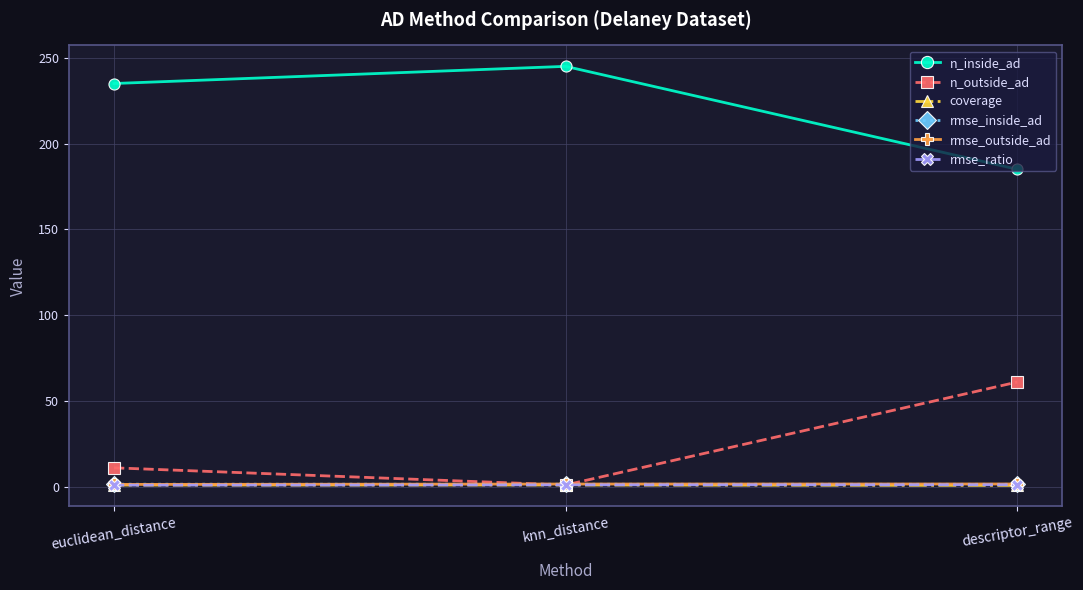

Is the value of n_outside_ad at euclidean_distance greater than the value of n_inside_ad at euclidean_distance?

No